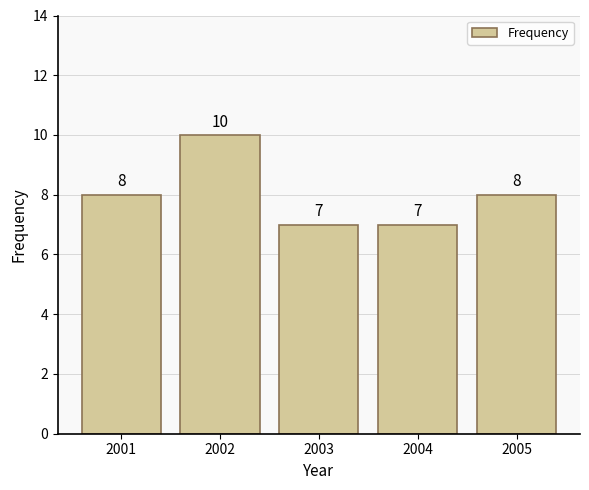

Reading left to right, transcribe all the data shown in this chart.

8	10	7	7	8